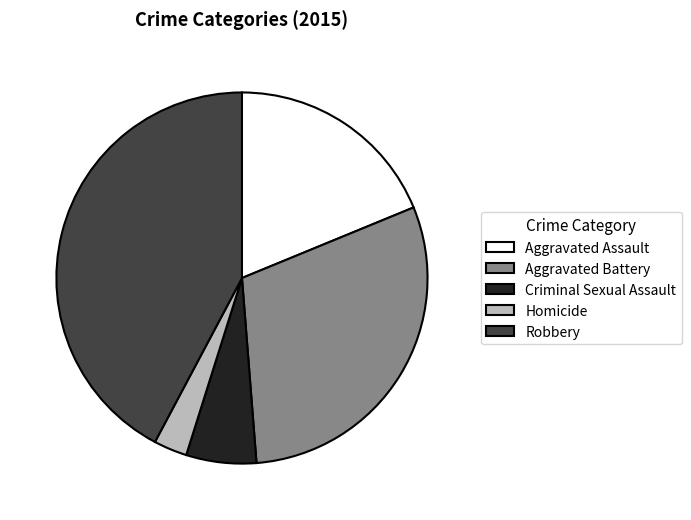

What is the ratio of the value at Criminal Sexual Assault to the value at Aggravated Battery?

0.2